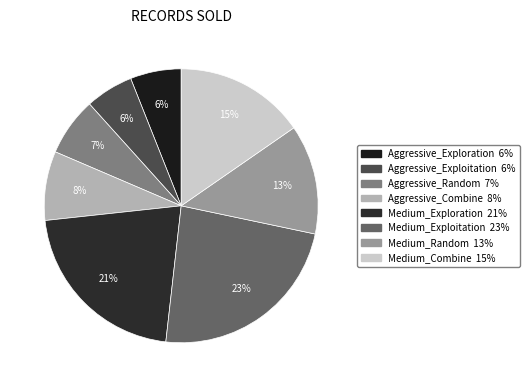

How many segments does this pie chart have?

8